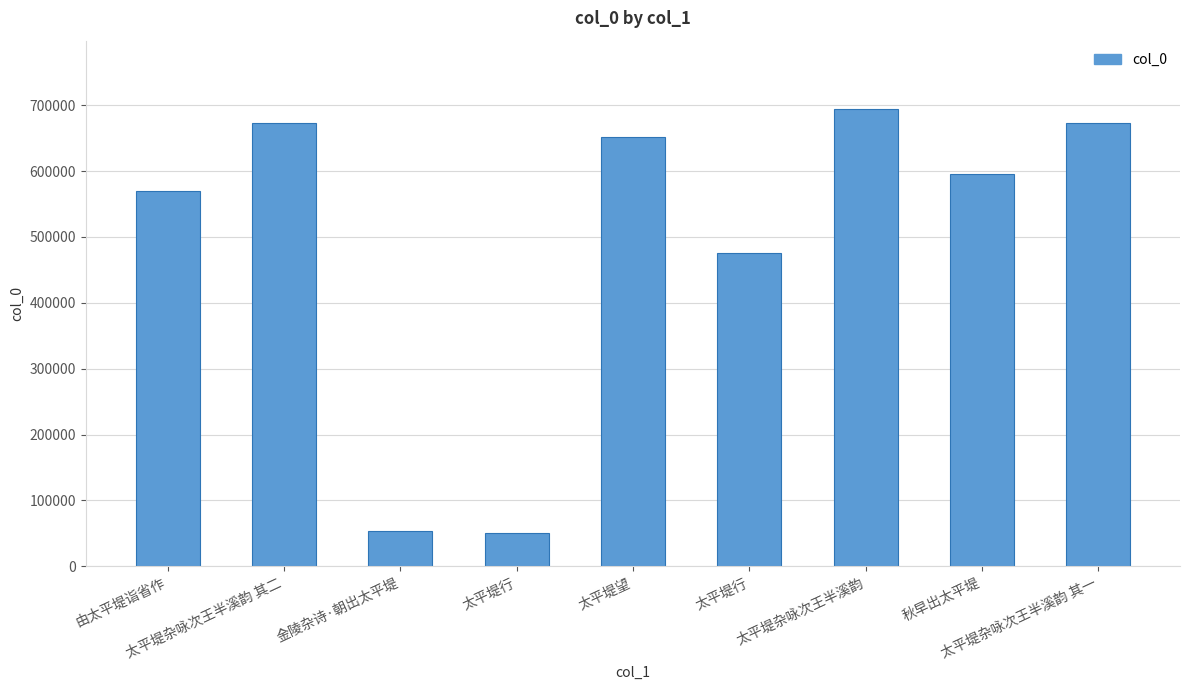

Rank the categories by value from highest to lowest.

太平堤杂咏次王半溪韵, 太平堤杂咏次王半溪韵 其二, 太平堤杂咏次王半溪韵 其一, 太平堤望, 秋早出太平堤, 由太平堤诣省作, 太平堤行, 金陵杂诗·朝出太平堤, 太平堤行